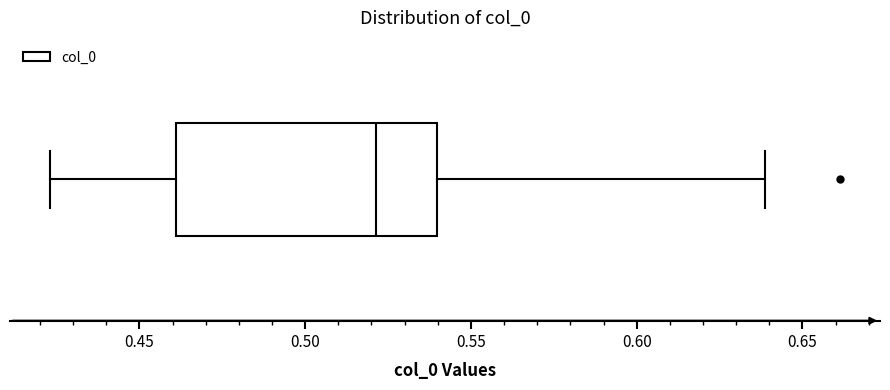

Read this box plot against the x-axis: the position of the median line, the range covered by the box, and the ends of both whiskers. The values are not printed on the chart, so give them approximately, as read against the axis.

median 0.520, box 0.460 to 0.540, whiskers 0.425 to 0.640